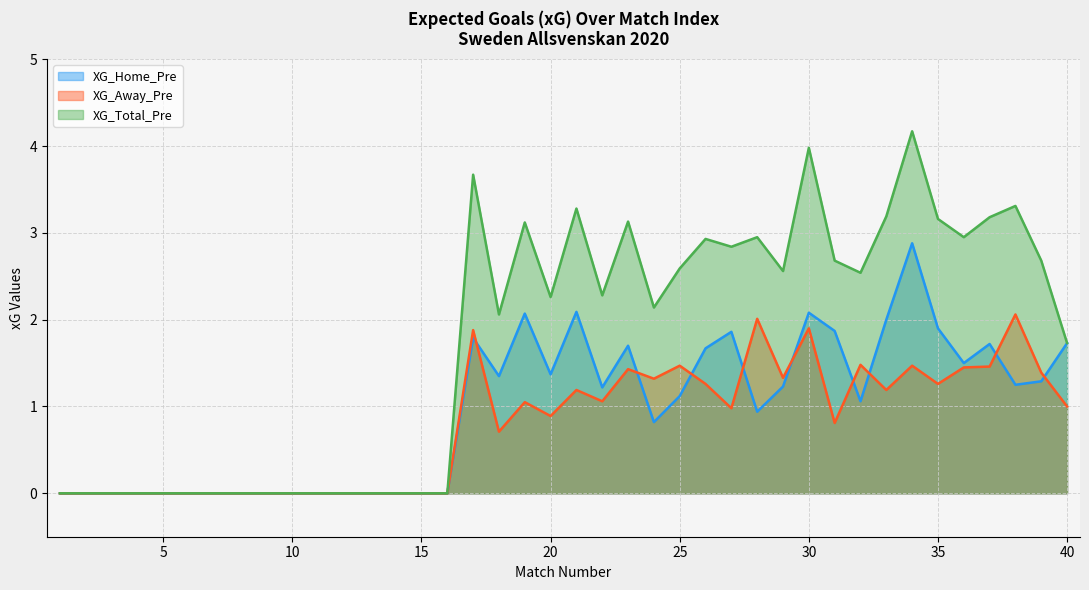

How many lines are shown in the chart?

3